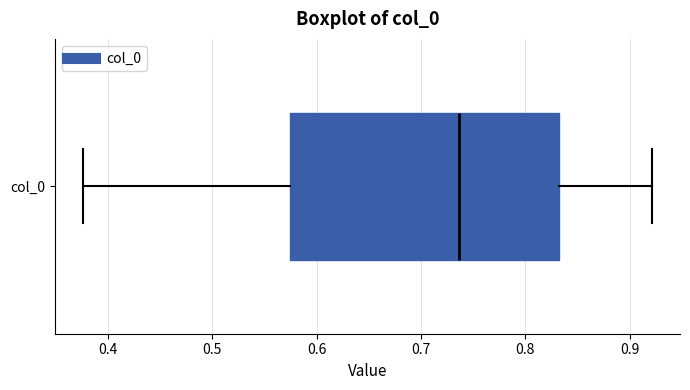

Transcribe this box plot: give where the median line is, the range the box spans, and where the two whiskers end, as read against the x-axis. The values are not printed on the chart, so give them approximately, as read against the axis.

median 0.74, box 0.57 to 0.83, whiskers 0.38 to 0.92